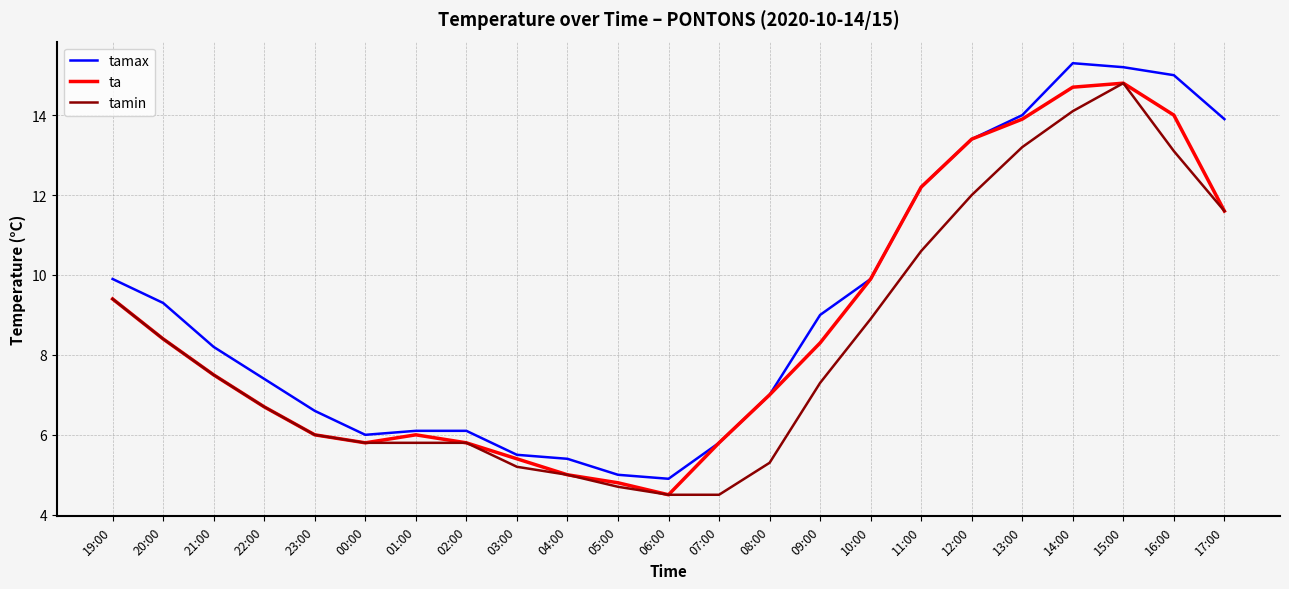

What is the average value of the tamax series?

9.2